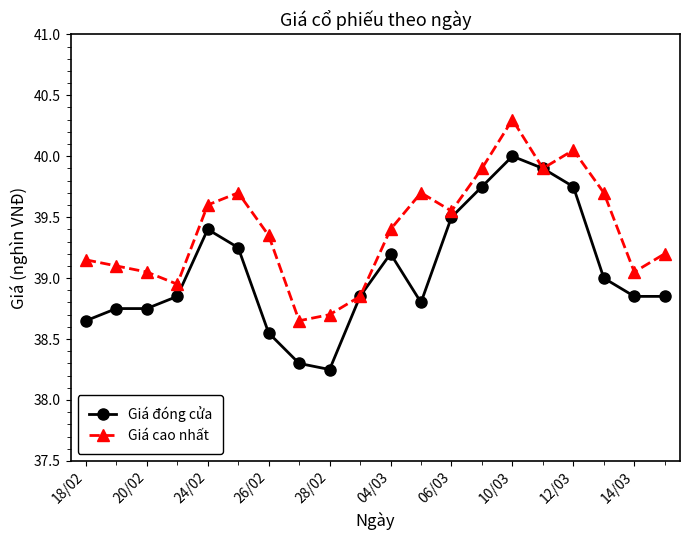

Which series has the largest total across all categories?

Giá cao nhất